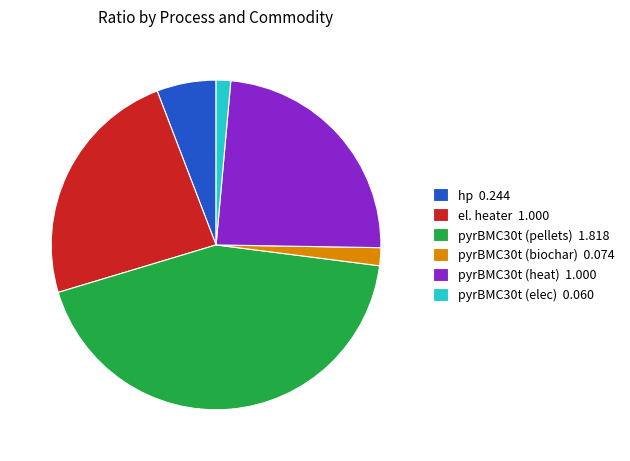

Between pyrBMC30t (pellets) 1.818 and pyrBMC30t (biochar) 0.074, which is larger?

pyrBMC30t (pellets) 1.818